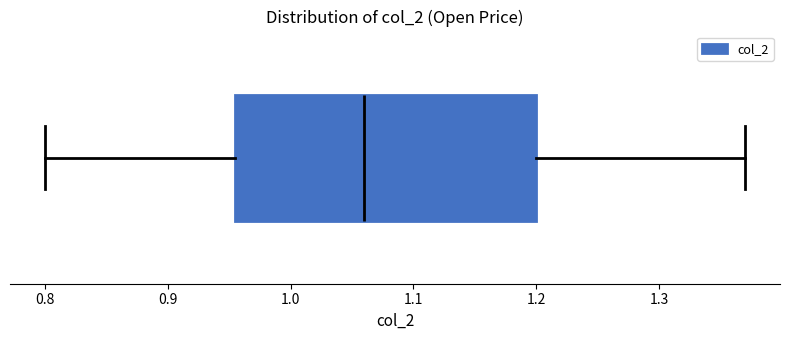

Transcribe this box plot: give where the median line is, the range the box spans, and where the two whiskers end, as read against the x-axis. The values are not printed on the chart, so give them approximately, as read against the axis.

median 1.06, box 0.96 to 1.20, whiskers 0.80 to 1.37